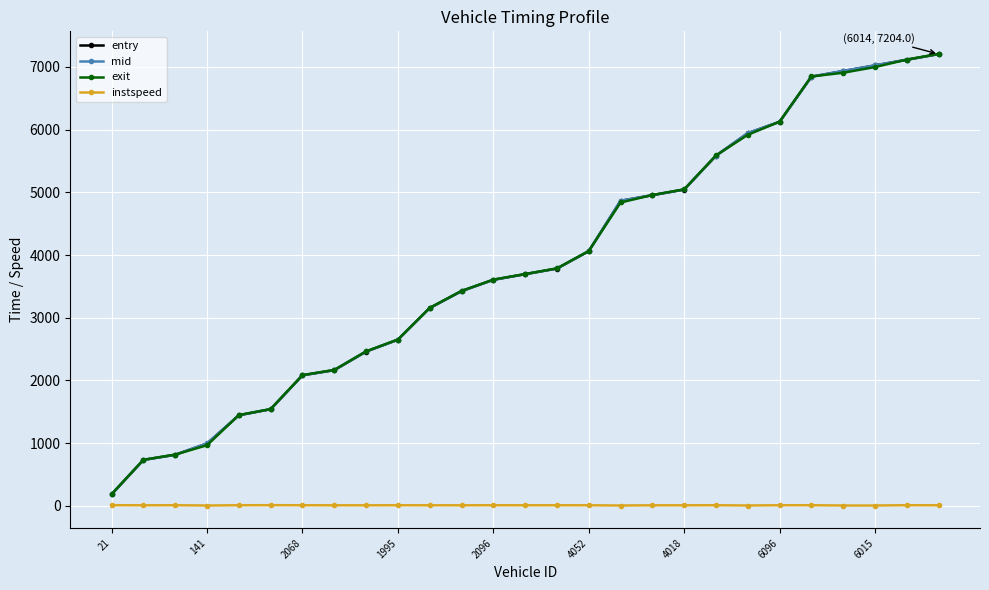

What is the average value of the mid series?

3868.5